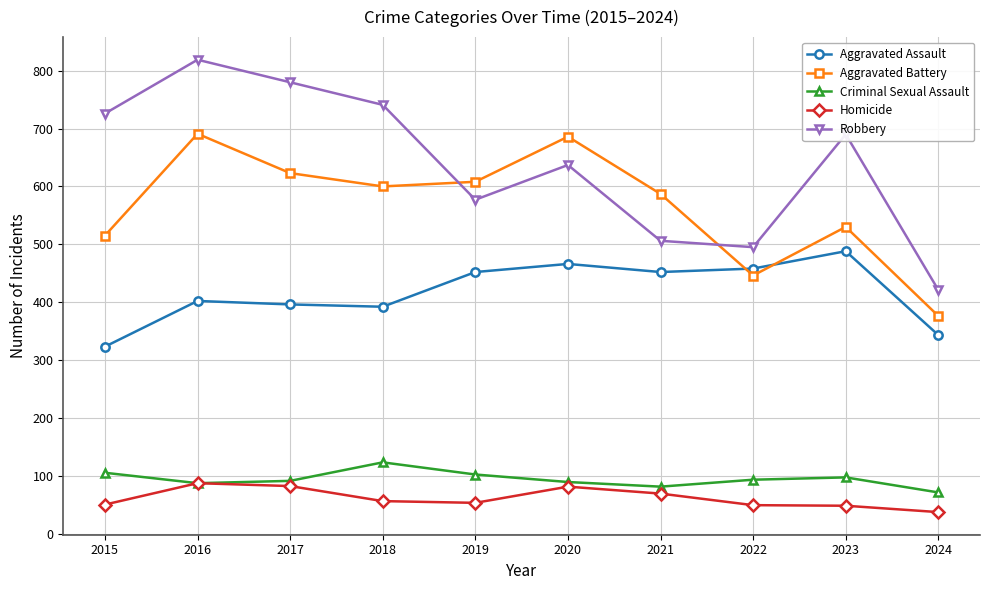

What is the value of the Aggravated Battery point at the 10th from the left?

376